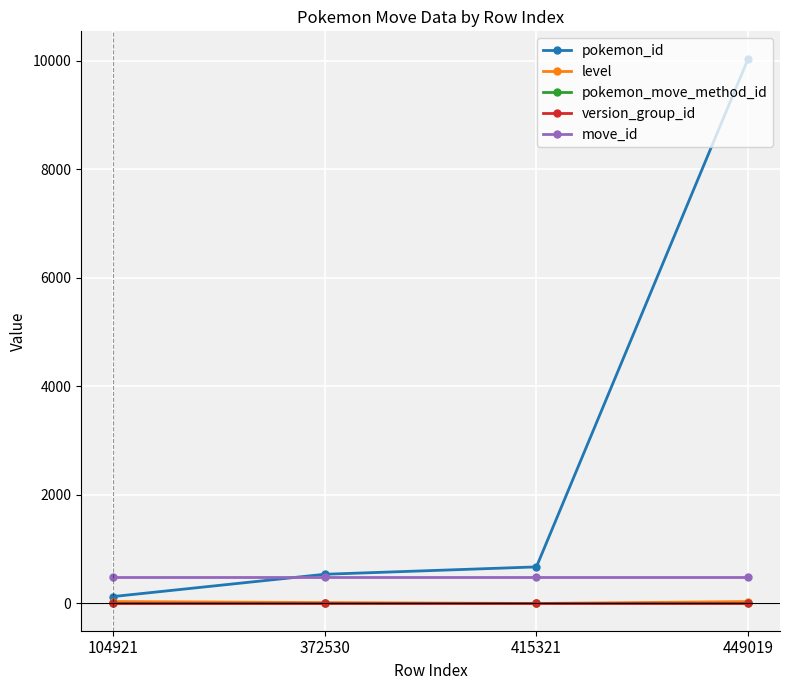

What is the difference between the level values at 415321 and 372530?

17